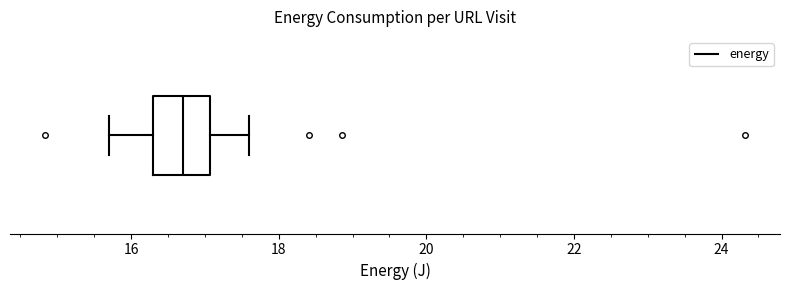

Where does the median line of the box sit on the x-axis? The values are not printed on the chart, so give them approximately, as read against the axis.

16.6